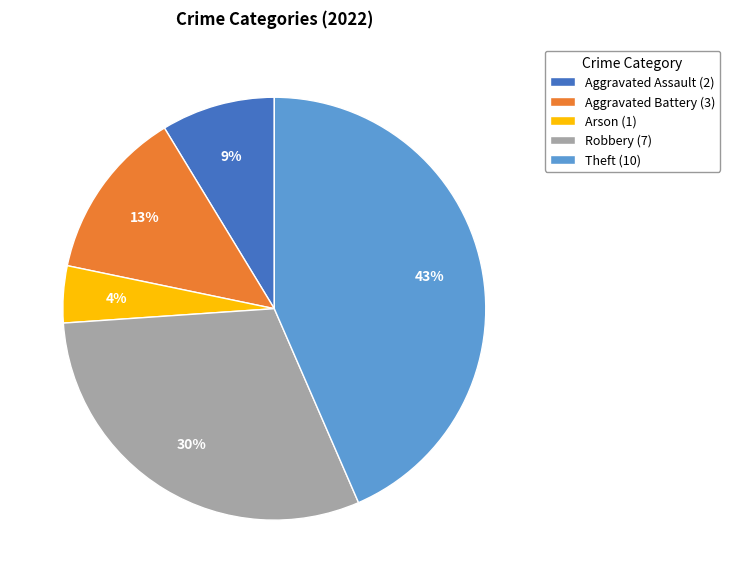

Rank the categories by value from lowest to highest.

Arson, Aggravated Assault, Aggravated Battery, Robbery, Theft